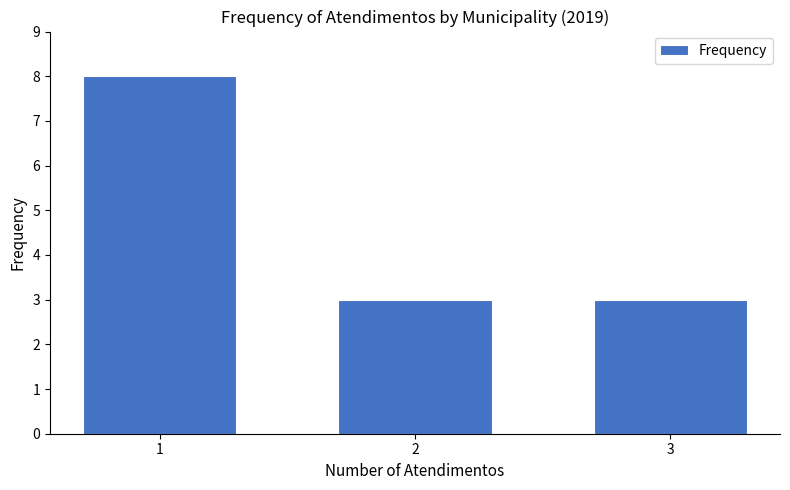

Reading left to right, transcribe all the data shown in this chart.

1=8	2=3	3=3